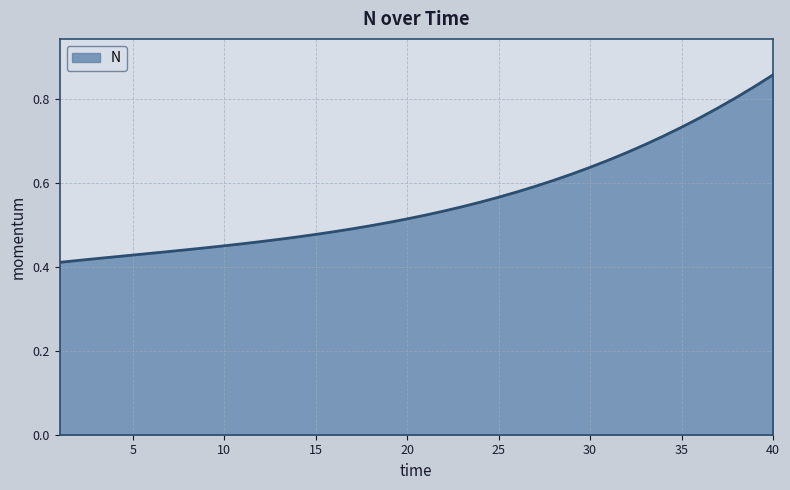

How many lines are shown in the chart?

1